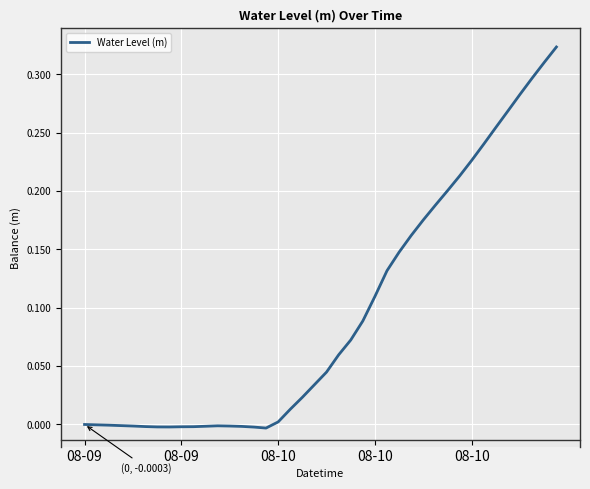

How many lines are shown in the chart?

1